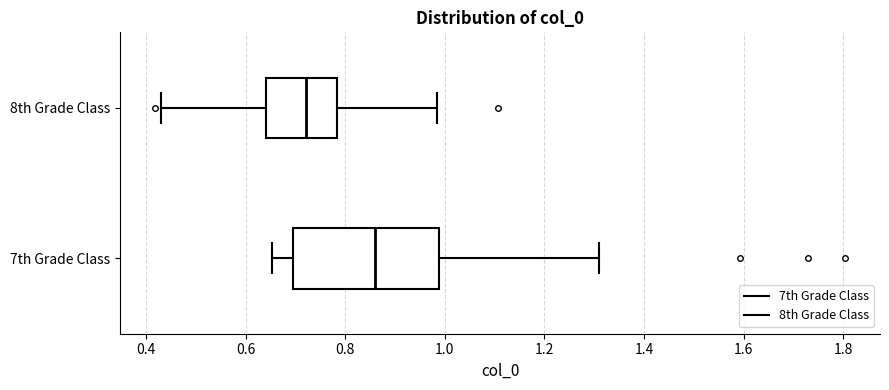

Where is the left edge of the box for 7th Grade Class on the x-axis? The values are not printed on the chart, so give them approximately, as read against the axis.

0.70